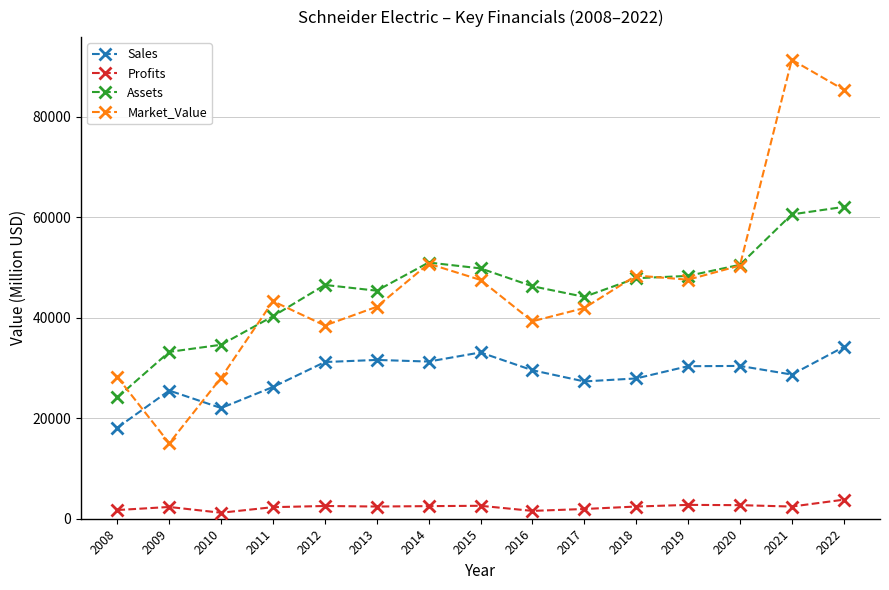

Is the value of Sales at 2020 greater than the value of Assets at 2016?

No